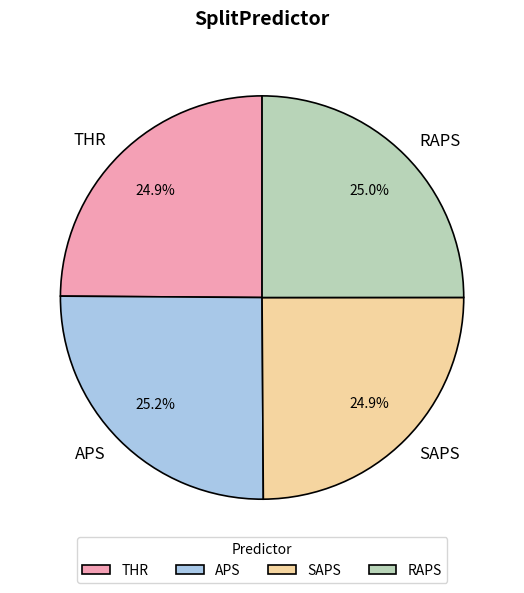

What is the total percentage of APS and SAPS?

50.1%